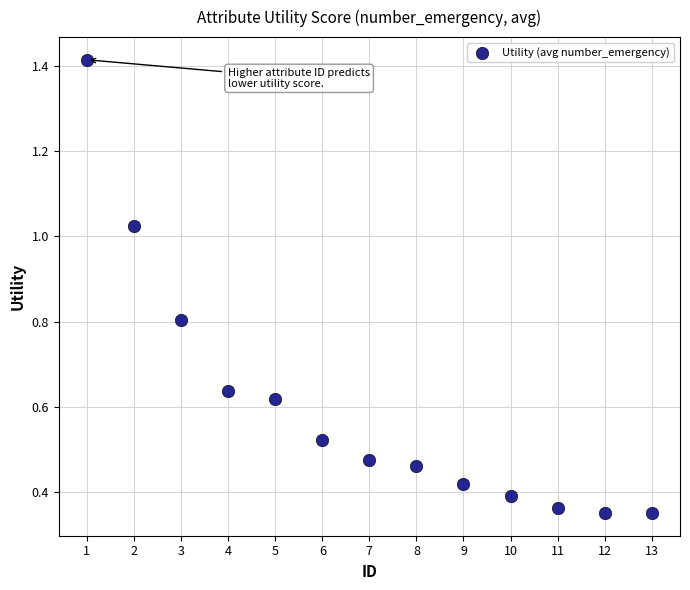

What is the range of Y values (max minus min)?

1.1